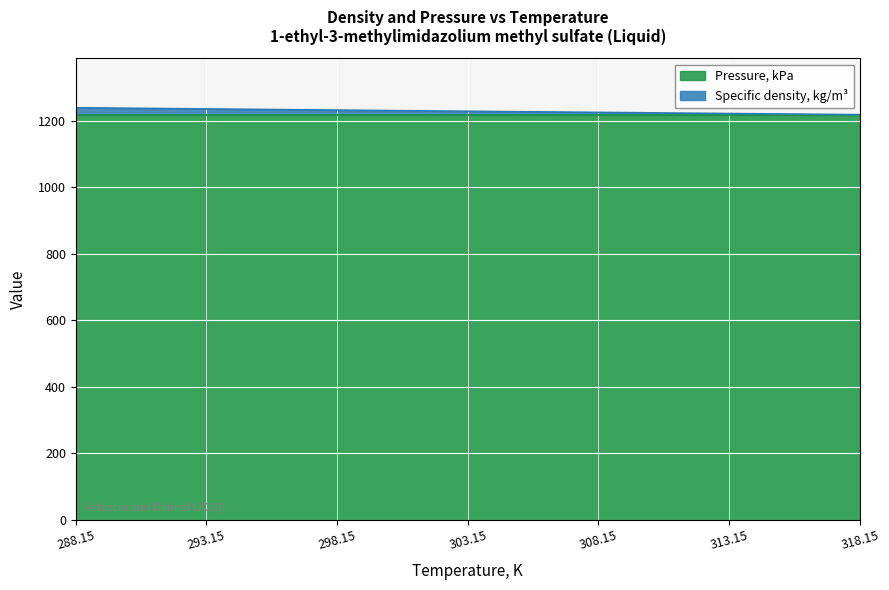

What is the greatest value displayed?

1238.6